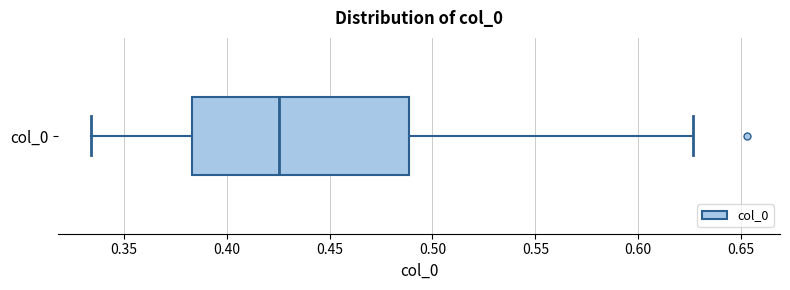

Read this box plot against the x-axis: the position of the median line, the range covered by the box, and the ends of both whiskers. The values are not printed on the chart, so give them approximately, as read against the axis.

median 0.425, box 0.385 to 0.490, whiskers 0.335 to 0.625